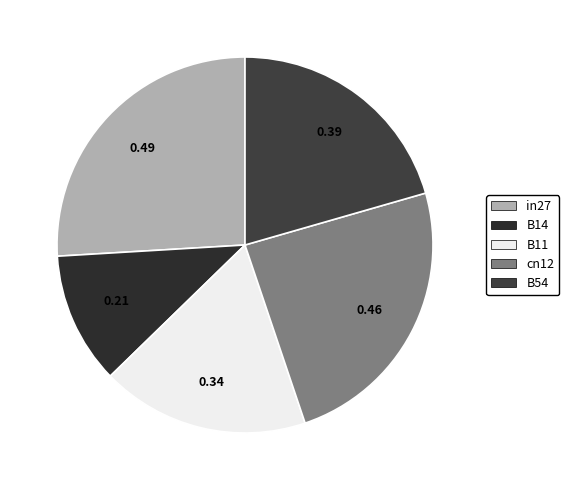

What percentage is the cn12 slice, to the nearest percent?

24%